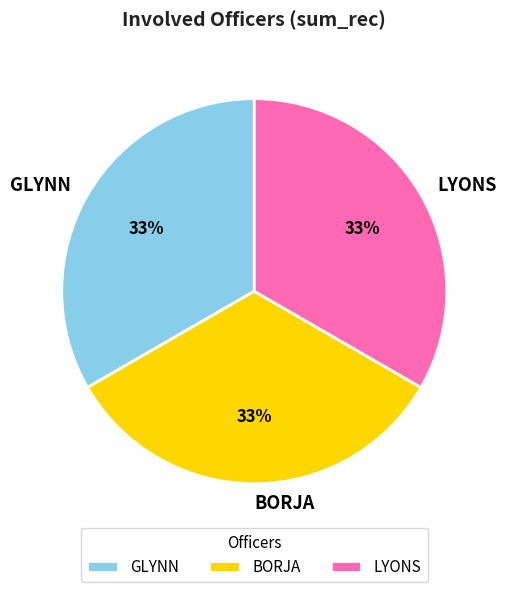

How many slices are in this pie chart?

3